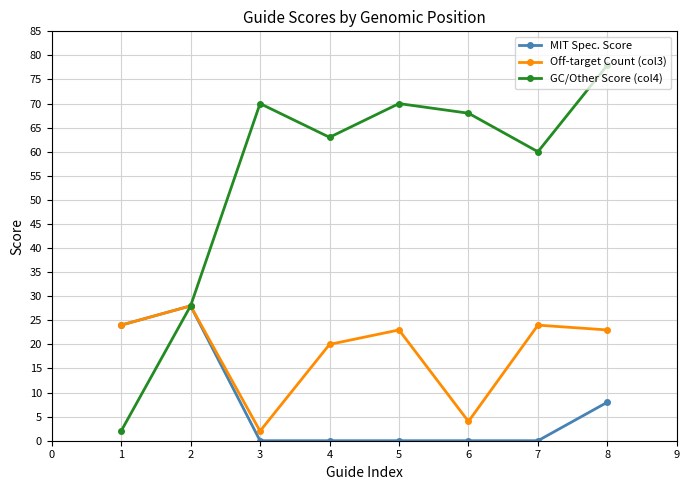

What is the value of the GC/Other Score (col4) point at the 4th from the left?

63